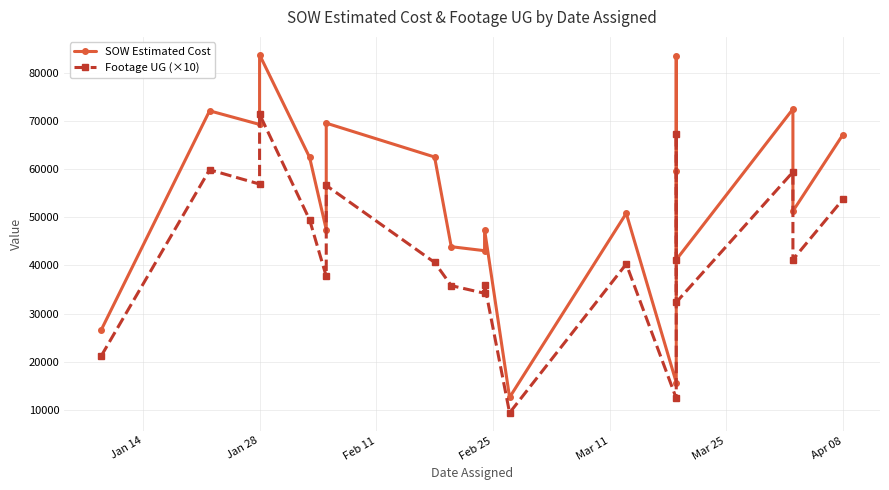

What position from the left is Feb 11?

3